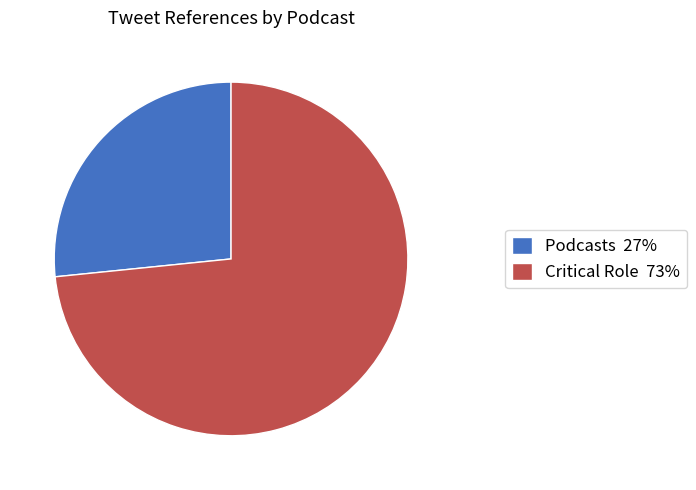

Combined, do Critical Role and Podcasts account for over 50%?

Yes